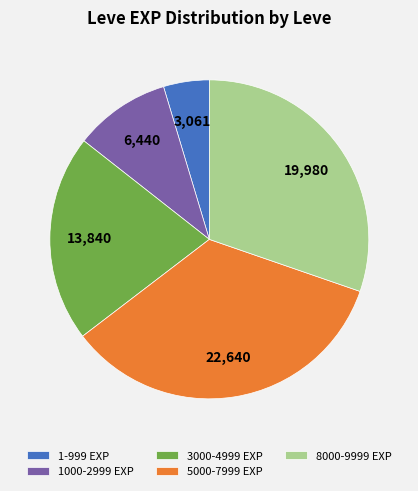

True or false: 1-999 EXP accounts for 11% of the total.

False